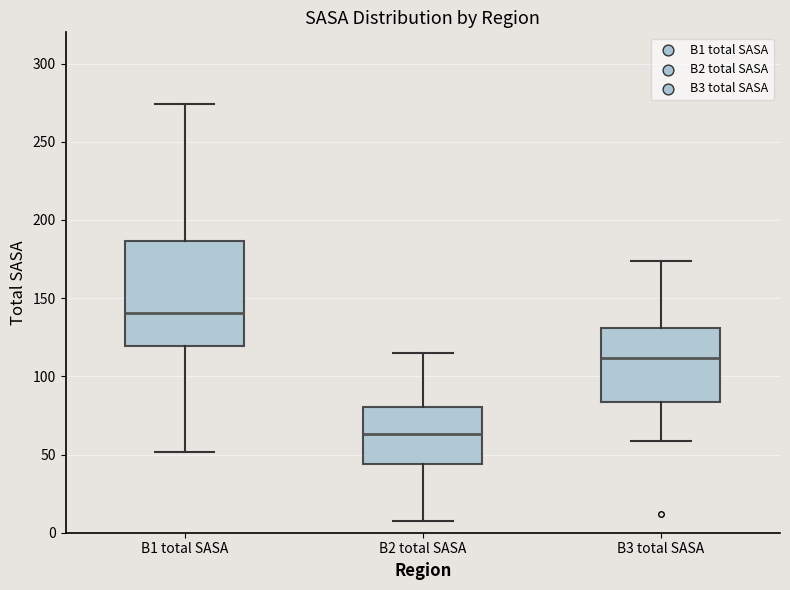

Which box has the lowest median line?

B2 total SASA